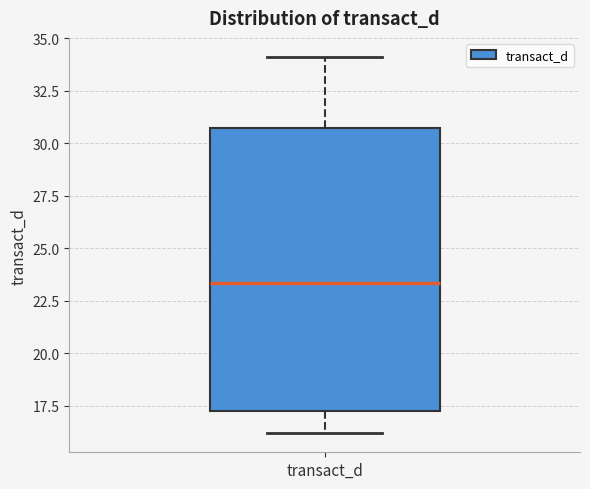

Read this box plot against the y-axis: the position of the median line, the range covered by the box, and the ends of both whiskers. The values are not printed on the chart, so give them approximately, as read against the axis.

median 23.5, box 17.5 to 30.5, whiskers 16.0 to 34.0